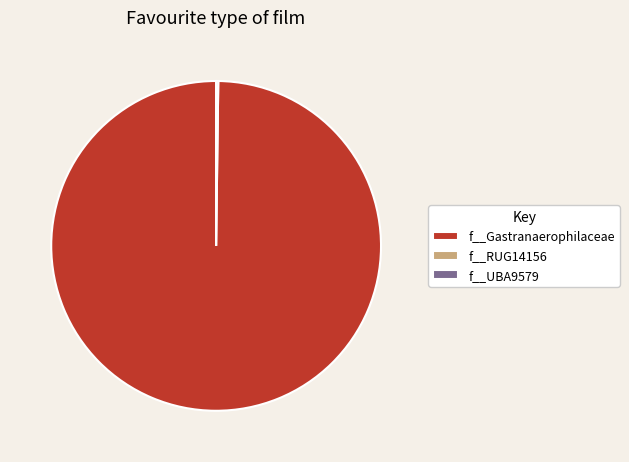

Which slice is the largest?

f__Gastranaerophilaceae